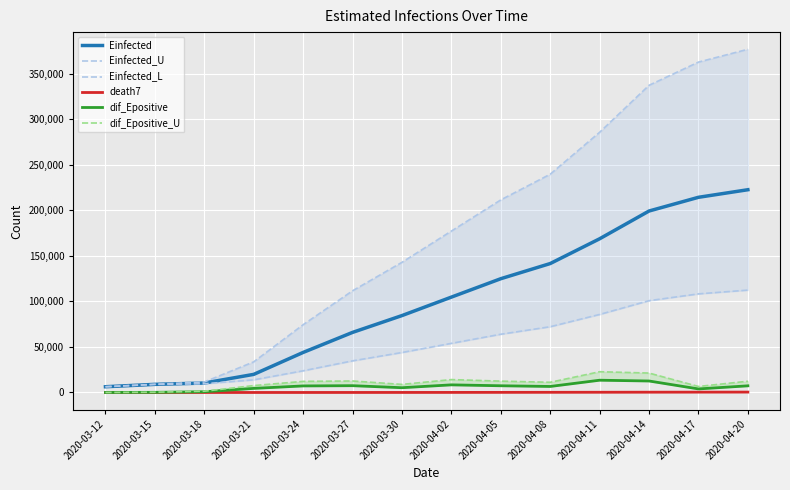

What is the highest value of the Einfected_L series?

112438.7